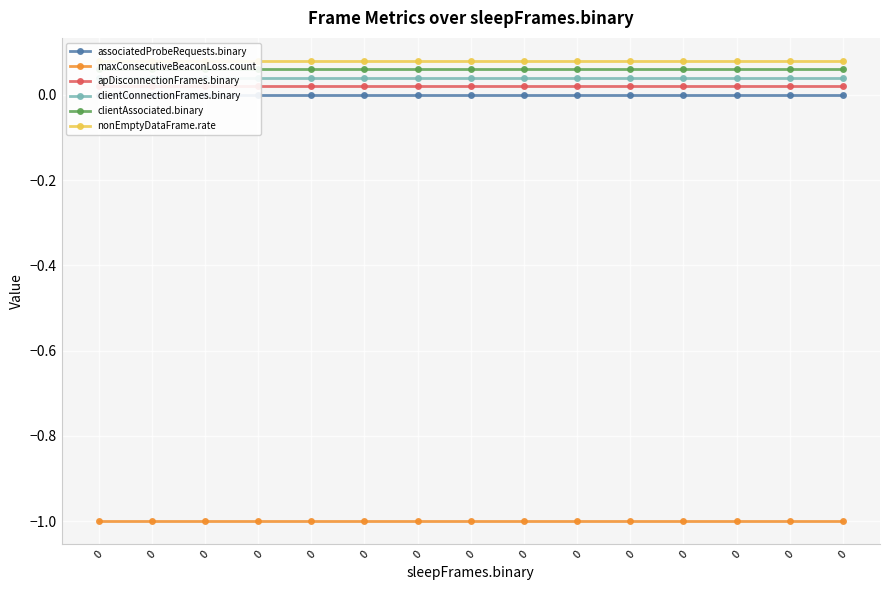

Reading left to right, what are all the values shown in this chart?

associatedProbeRequests.binary: 0=0.0	0=0.0	0=0.0	0=0.0	0=0.0	0=0.0	0=0.0	0=0.0	0=0.0	0=0.0	0=0.0	0=0.0	0=0.0	0=0.0	0=0.0
maxConsecutiveBeaconLoss.count: 0=-1.0	0=-1.0	0=-1.0	0=-1.0	0=-1.0	0=-1.0	0=-1.0	0=-1.0	0=-1.0	0=-1.0	0=-1.0	0=-1.0	0=-1.0	0=-1.0	0=-1.0
apDisconnectionFrames.binary: 0=0.0	0=0.0	0=0.0	0=0.0	0=0.0	0=0.0	0=0.0	0=0.0	0=0.0	0=0.0	0=0.0	0=0.0	0=0.0	0=0.0	0=0.0
clientConnectionFrames.binary: 0=0.0	0=0.0	0=0.0	0=0.0	0=0.0	0=0.0	0=0.0	0=0.0	0=0.0	0=0.0	0=0.0	0=0.0	0=0.0	0=0.0	0=0.0
clientAssociated.binary: 0=0.1	0=0.1	0=0.1	0=0.1	0=0.1	0=0.1	0=0.1	0=0.1	0=0.1	0=0.1	0=0.1	0=0.1	0=0.1	0=0.1	0=0.1
nonEmptyDataFrame.rate: 0=0.1	0=0.1	0=0.1	0=0.1	0=0.1	0=0.1	0=0.1	0=0.1	0=0.1	0=0.1	0=0.1	0=0.1	0=0.1	0=0.1	0=0.1